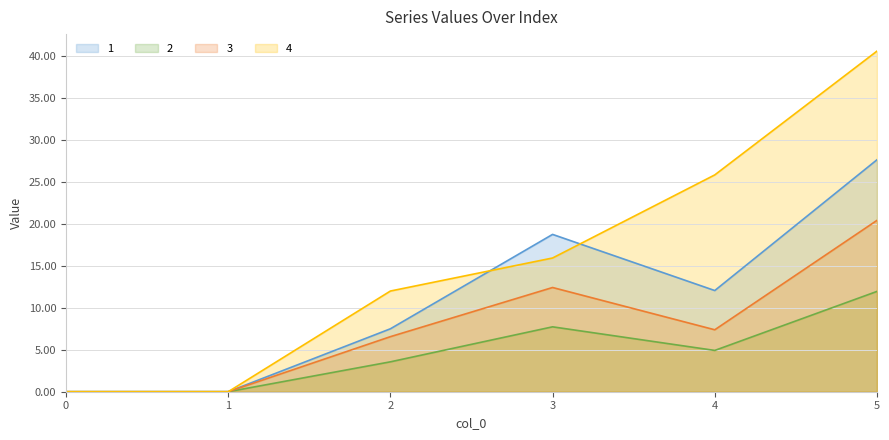

What is the sum of the 2 values at 4 and 3?

12.7